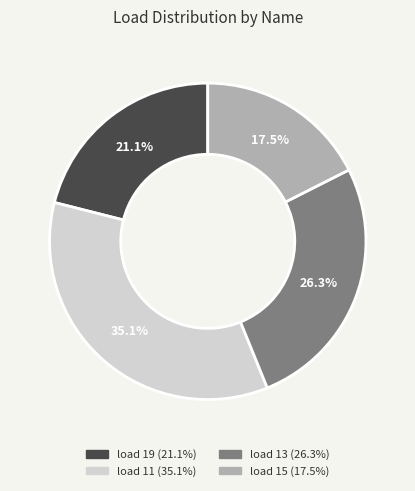

Does any single category account for the majority?

No